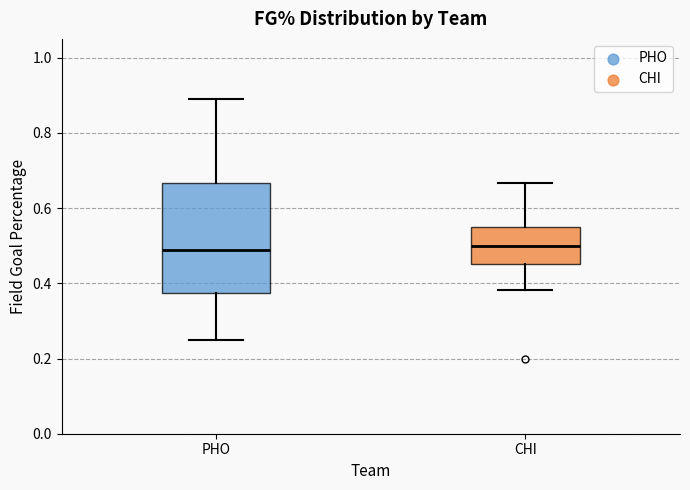

Where is the lower edge of the box for CHI on the y-axis? The values are not printed on the chart, so give them approximately, as read against the axis.

0.46